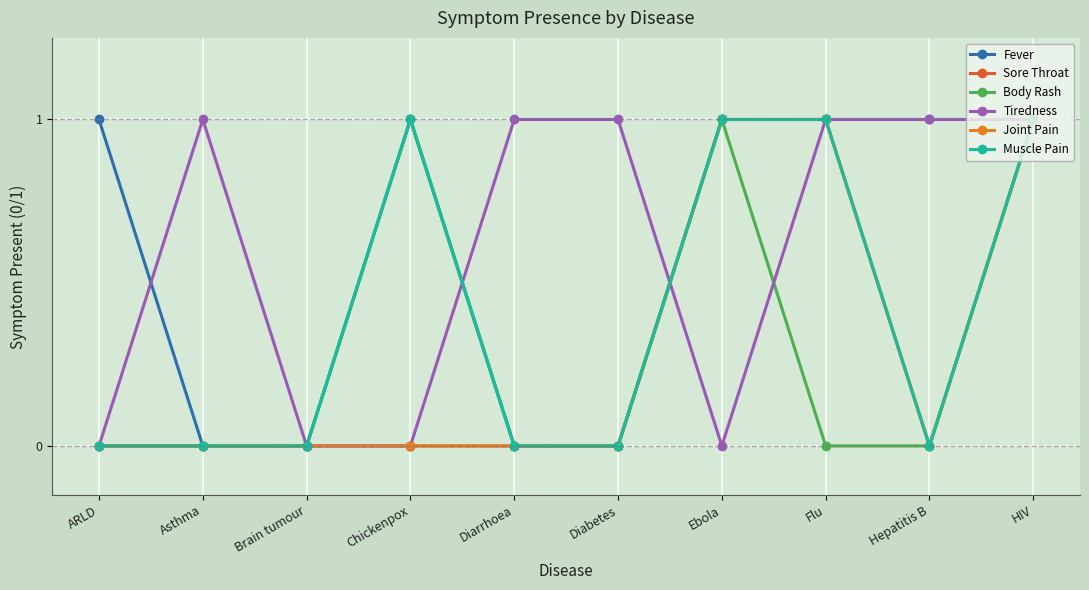

Is this an area chart (filled region under the line)?

No